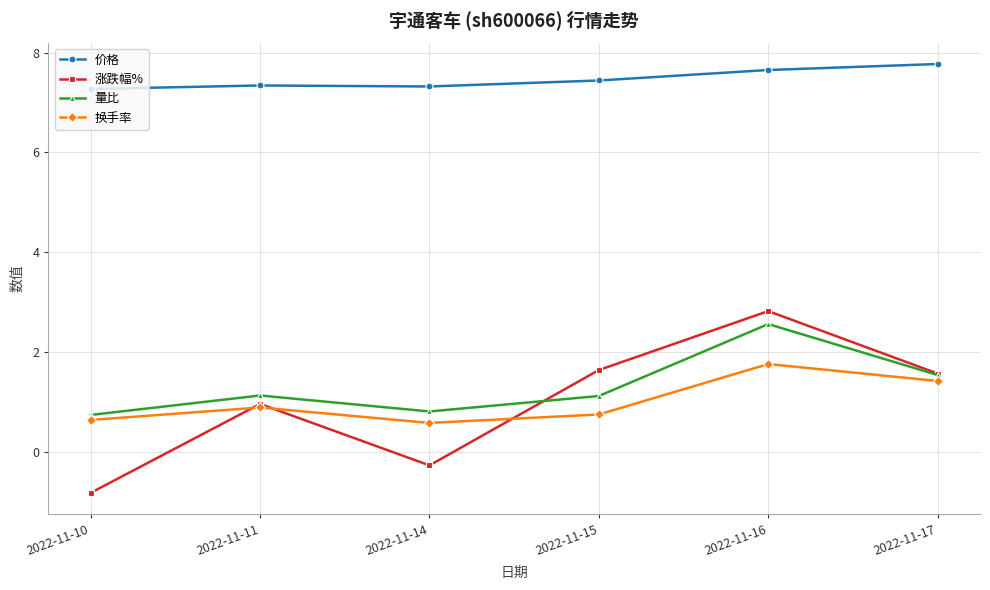

Rank the series at 2022-11-10 from lowest to highest value.

涨跌幅%, 换手率, 量比, 价格